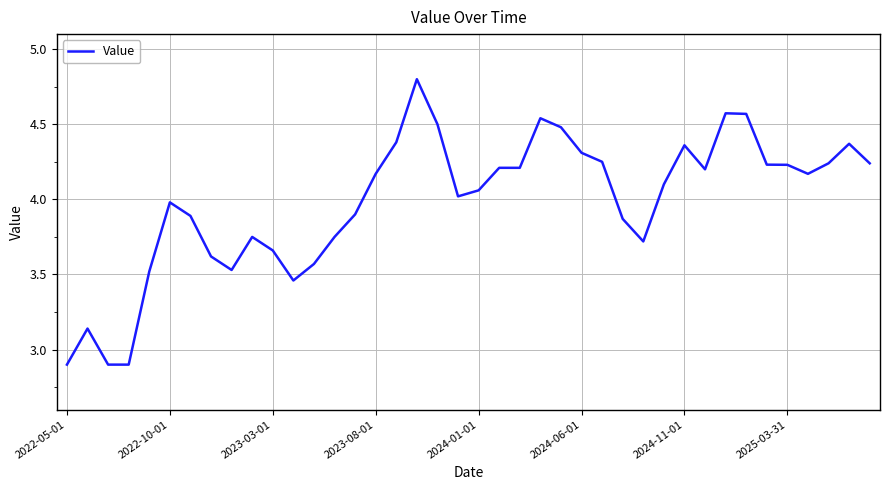

What is the difference between the maximum and minimum values?

1.9